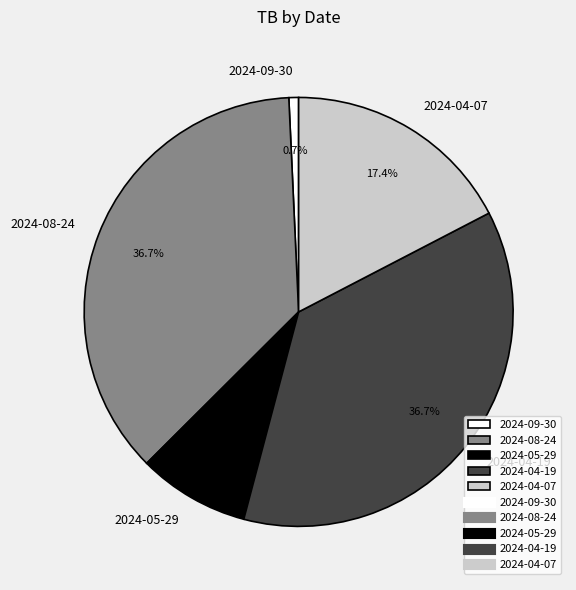

How many segments does this pie chart have?

5